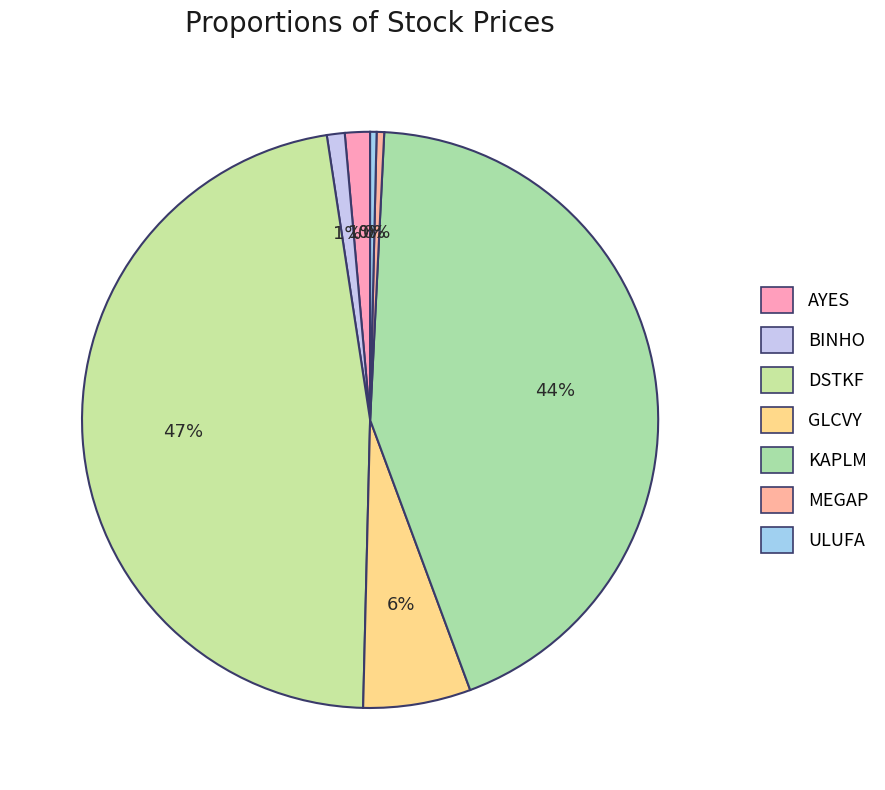

How many slices are in this pie chart?

7